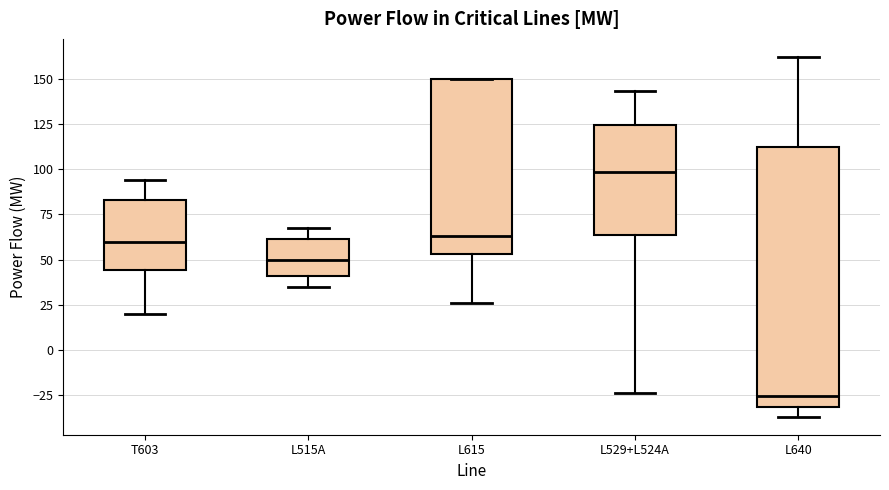

Reading left to right, read every box against the y-axis: the position of its median line, the range the box covers, and the ends of its whiskers. The values are not printed on the chart, so give them approximately, as read against the axis.

T603: median 60, box 45 to 85, whiskers 20 to 95
L515A: median 50, box 40 to 60, whiskers 35 to 65
L615: median 65, box 55 to 150, whiskers 25 to 150
L529+L524A: median 100, box 65 to 125, whiskers -25 to 145
L640: median -25, box -30 to 115, whiskers -35 to 160